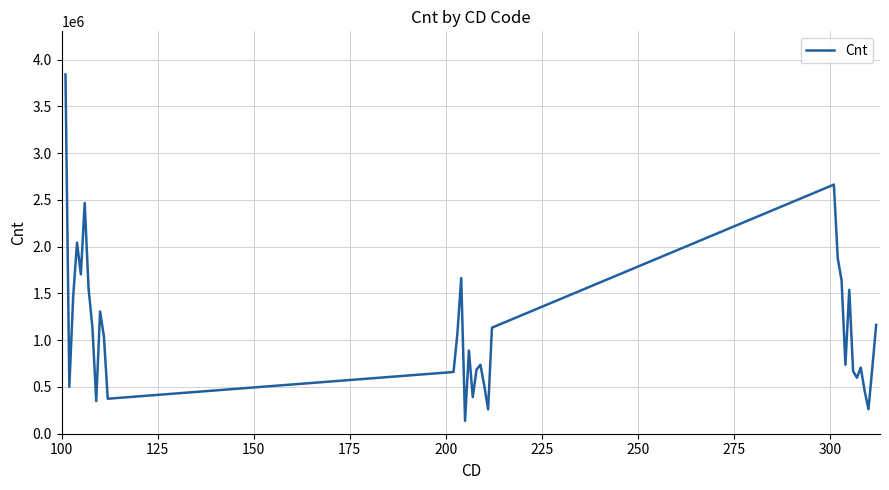

What is the minimum value shown in the chart?

137660